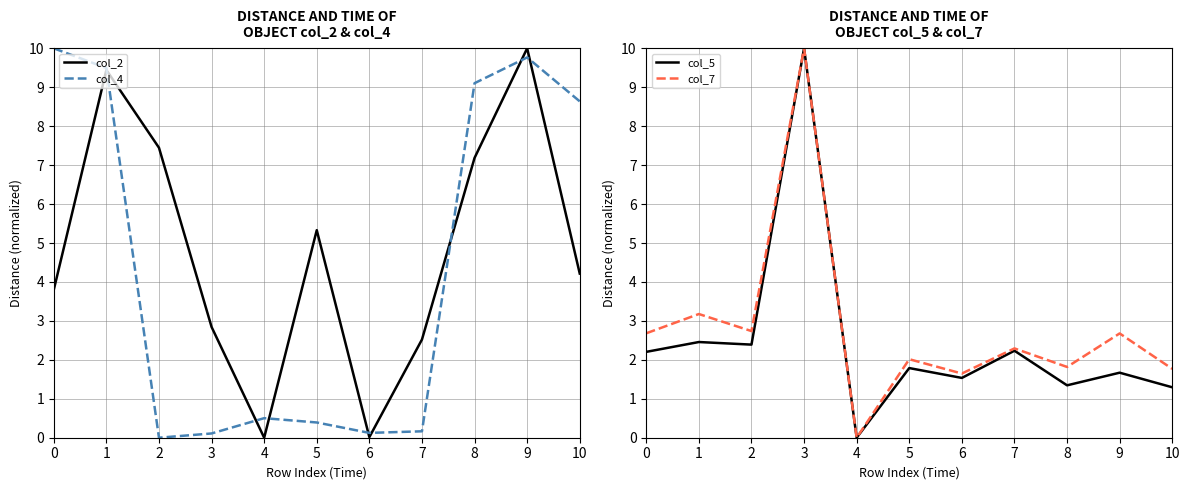

Which label corresponds to the largest value in the chart?

9